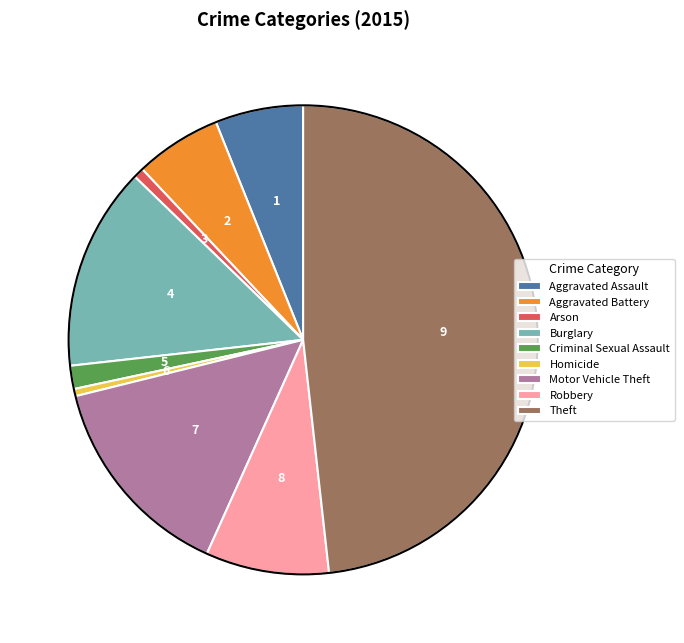

Is there a majority slice in this chart?

No